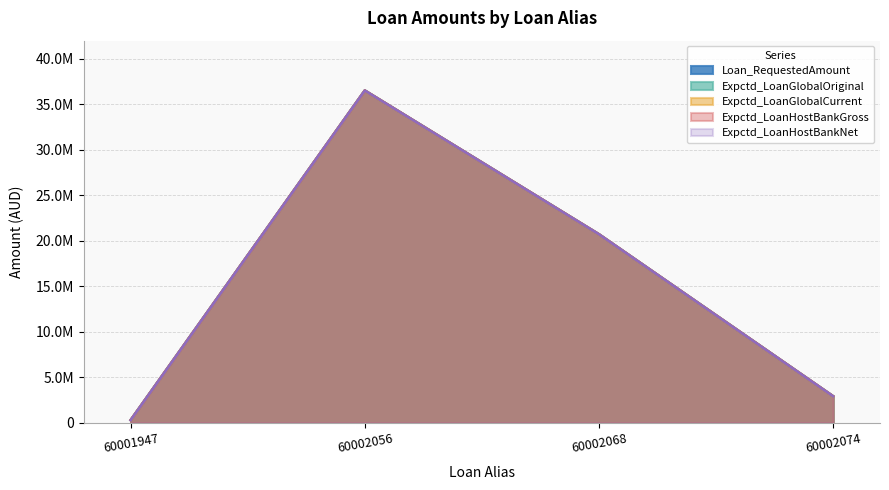

How many distinct data groups are displayed?

5